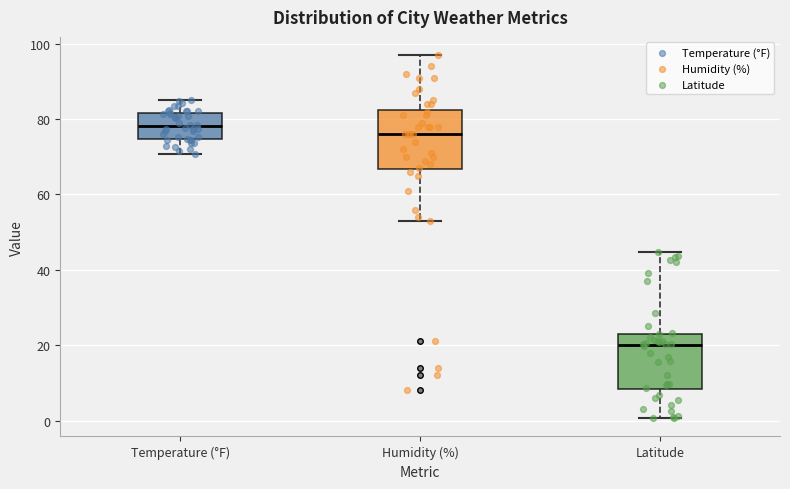

Reading left to right, transcribe this box plot: for each box, give where its median line is, the range the box spans, and where its two whiskers end, as read against the y-axis. The values are not printed on the chart, so give them approximately, as read against the axis.

Temperature (°F): median 78, box 74 to 82, whiskers 70 to 84
Humidity (%): median 76, box 66 to 82, whiskers 54 to 98
Latitude: median 20, box 8 to 24, whiskers 0 to 44